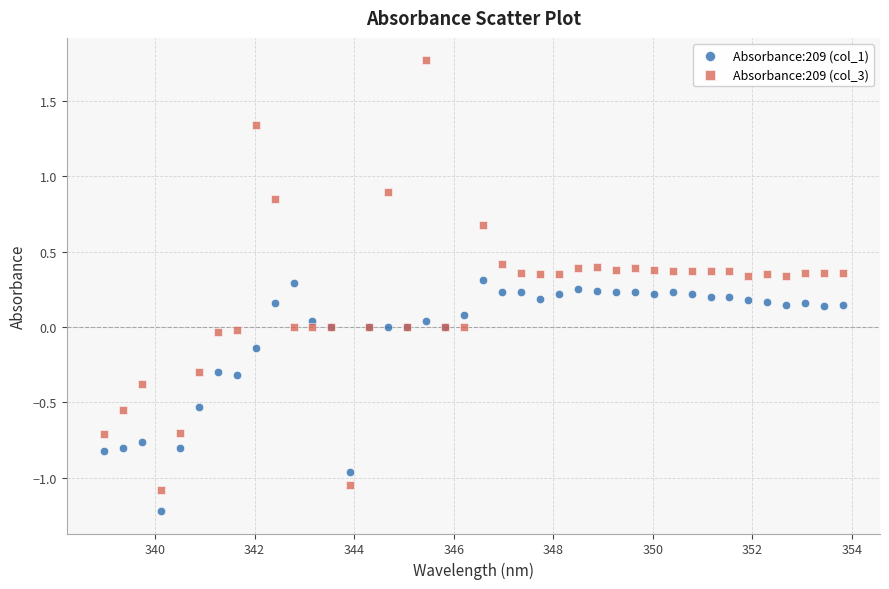

Which series has the largest Y range (max minus min)?

Absorbance:209 (col_3)